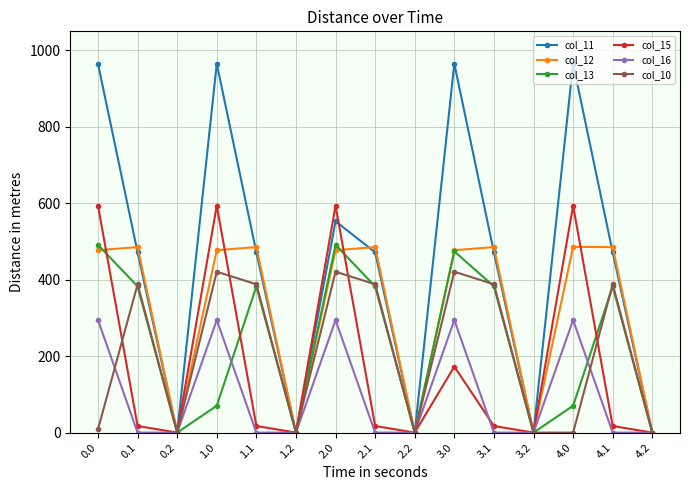

How many data points does each series have?

15